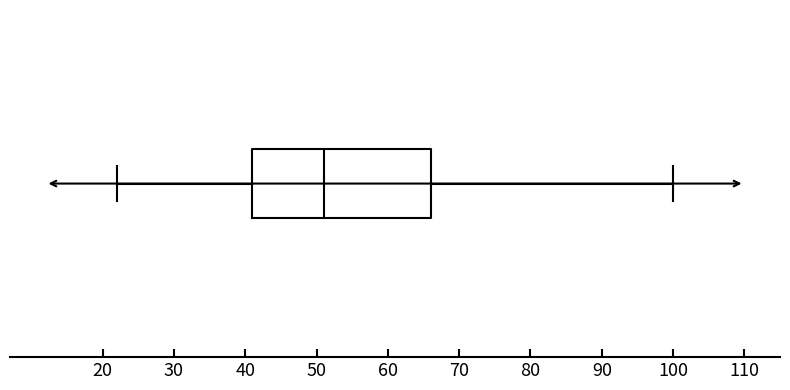

Read this box plot against the x-axis: the position of the median line, the range covered by the box, and the ends of both whiskers. The values are not printed on the chart, so give them approximately, as read against the axis.

median 51, box 41 to 66, whiskers 22 to 100